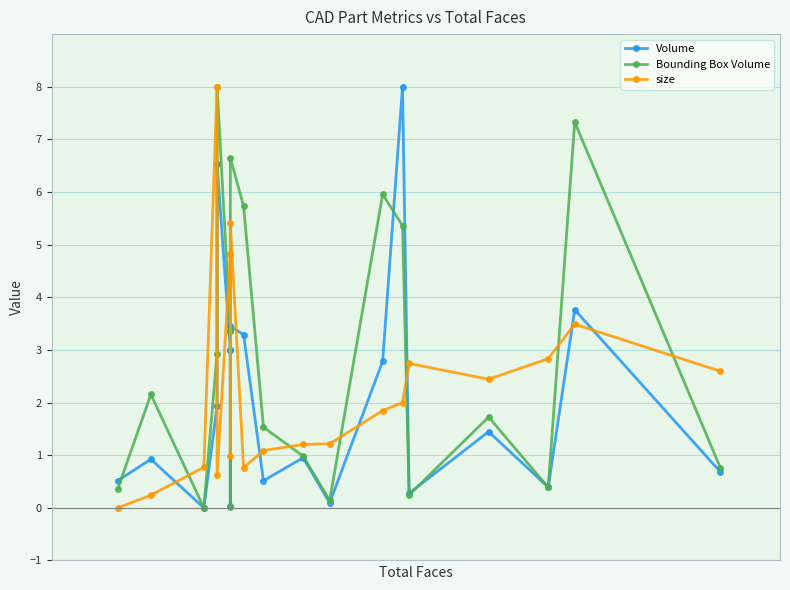

What is the sum of all size values?

47.9